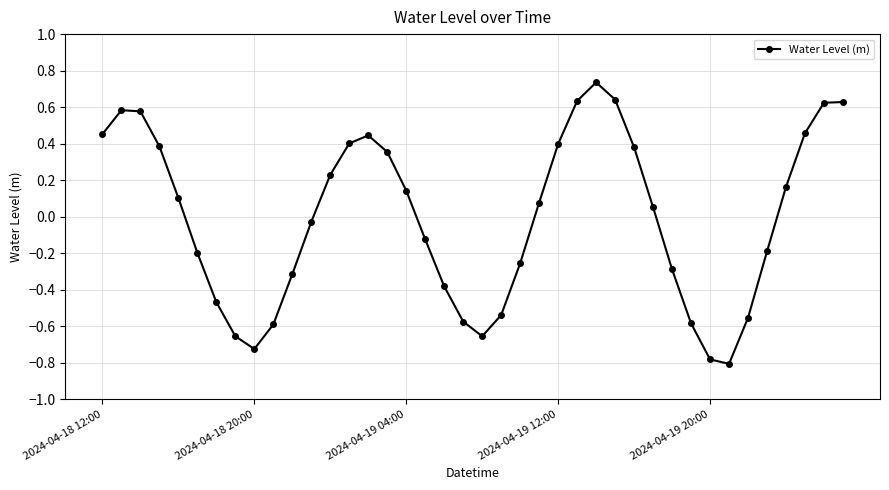

What is the minimum value shown in the chart?

-0.8